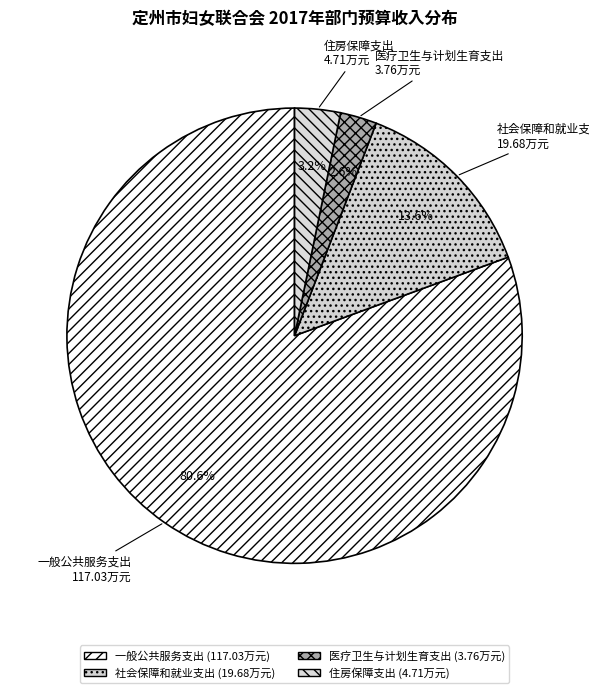

To the nearest percent, what is the average slice percentage?

25%